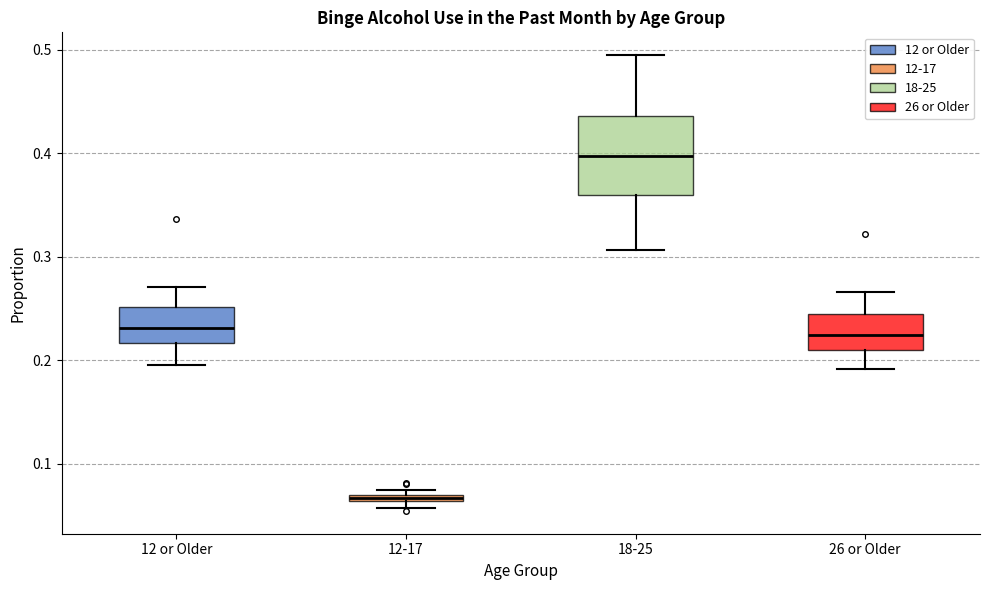

Which box has the highest median line?

18-25